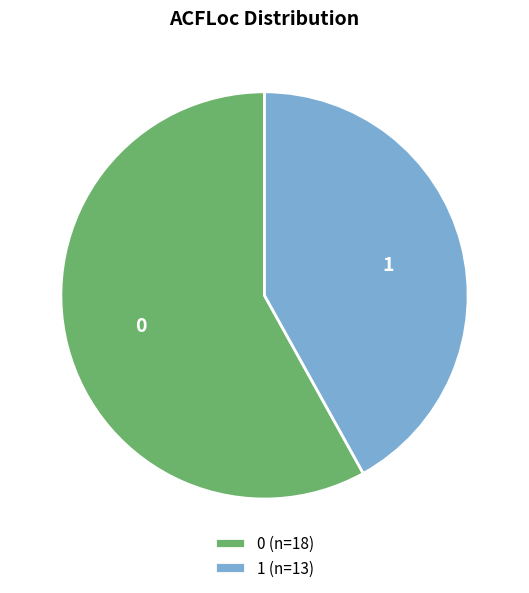

Do 0 and 1 together represent more than half of the pie?

Yes